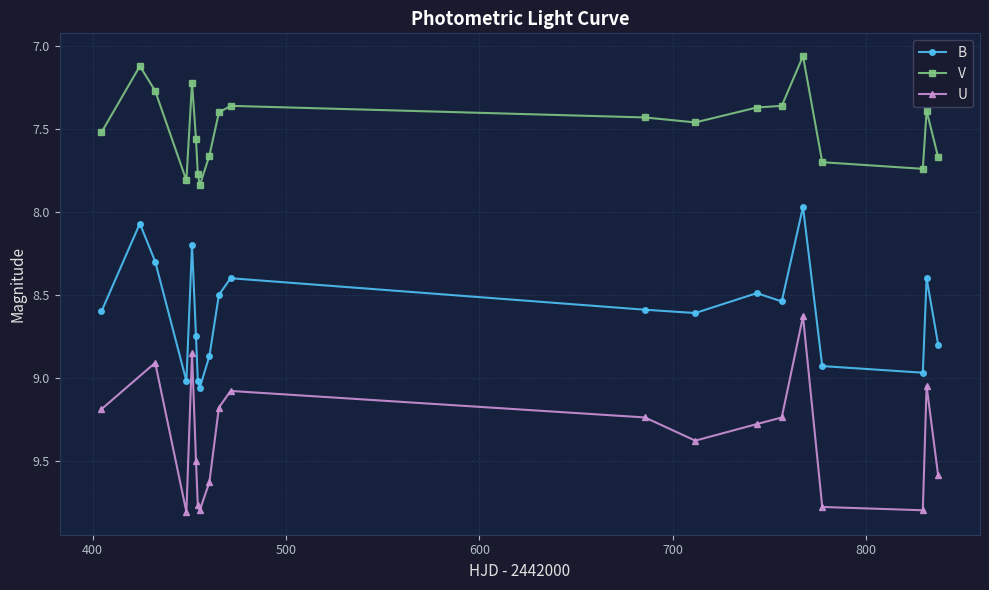

True or false: B and V cross at least once.

False